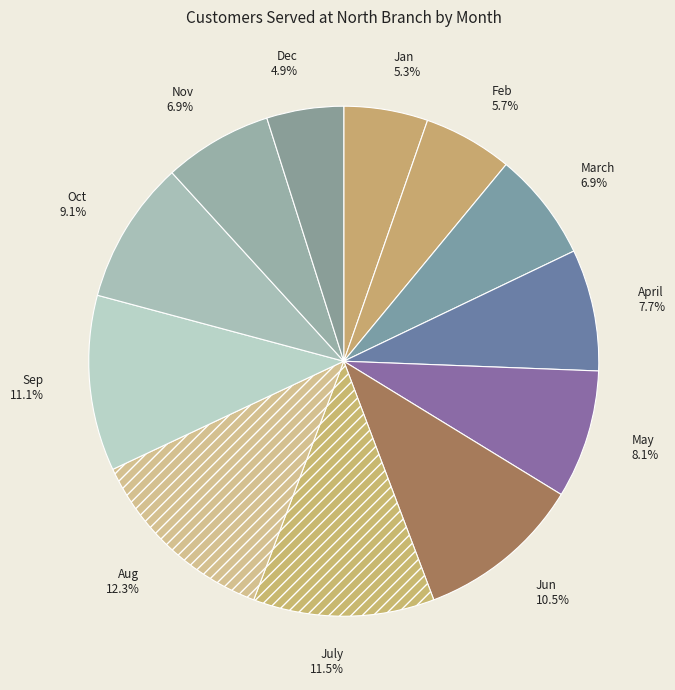

How many slices are in this pie chart?

12